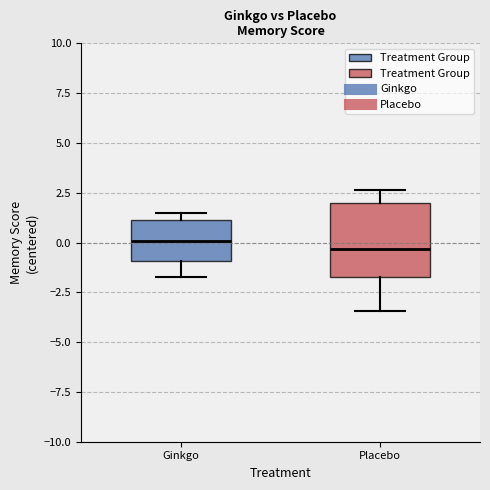

Reading left to right, read every box against the y-axis: the position of its median line, the range the box covers, and the ends of its whiskers. The values are not printed on the chart, so give them approximately, as read against the axis.

Ginkgo: median 0.0, box -1.0 to 1.0, whiskers -1.5 to 1.5
Placebo: median -0.5, box -1.5 to 2.0, whiskers -3.5 to 2.5